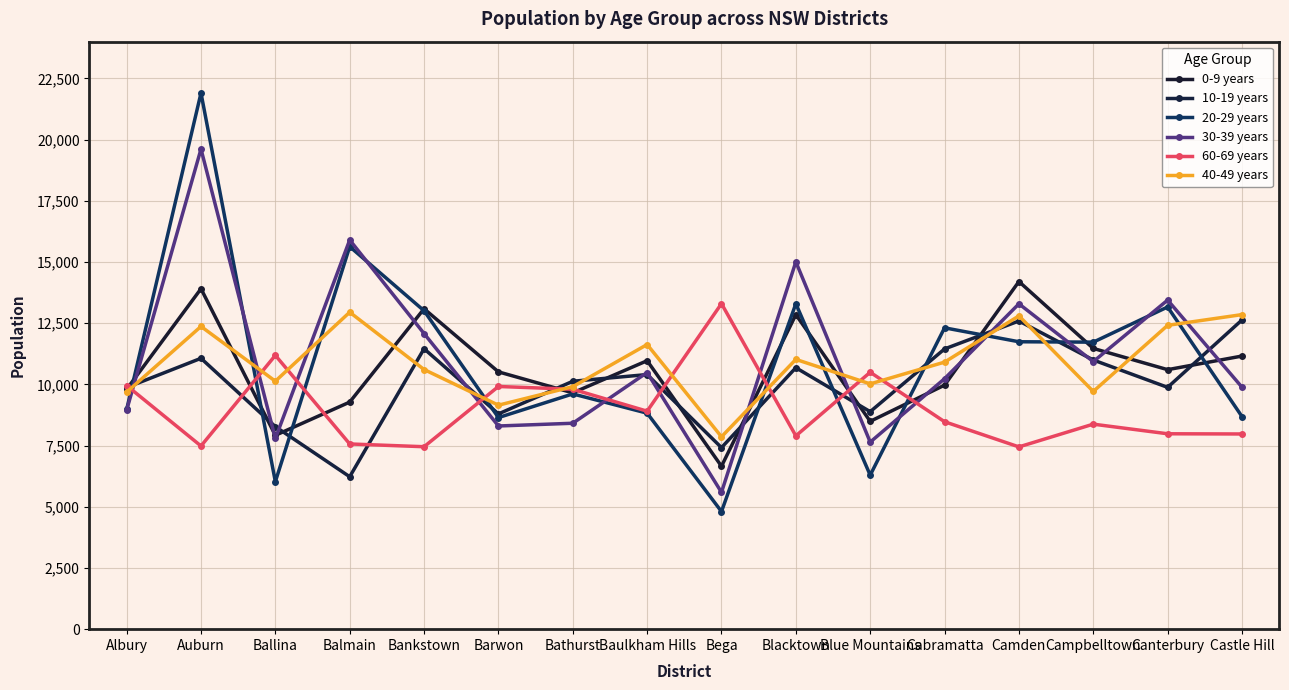

How many lines are shown in the chart?

6